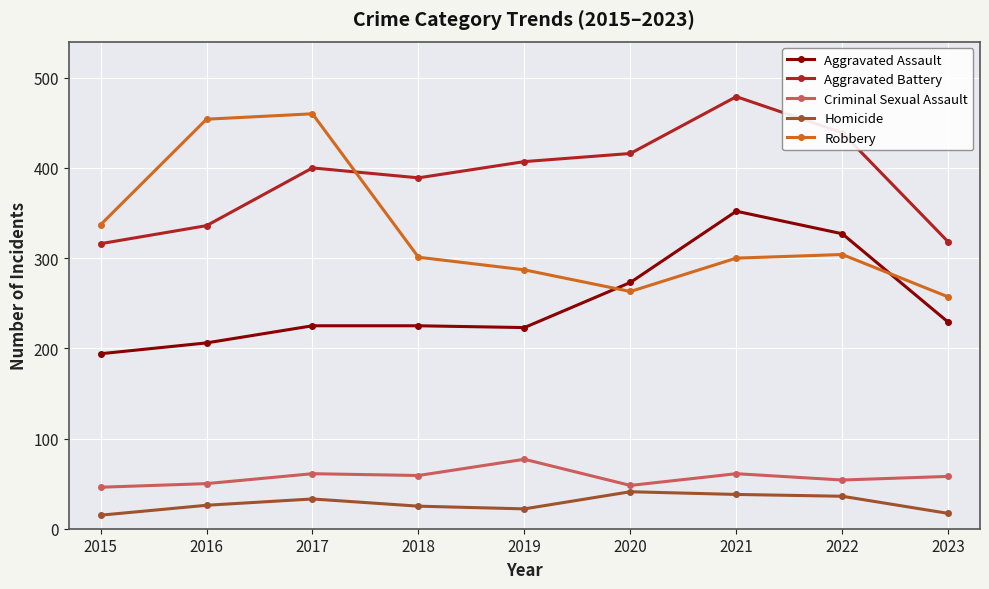

True or false: Homicide and Robbery intersect in this chart.

False